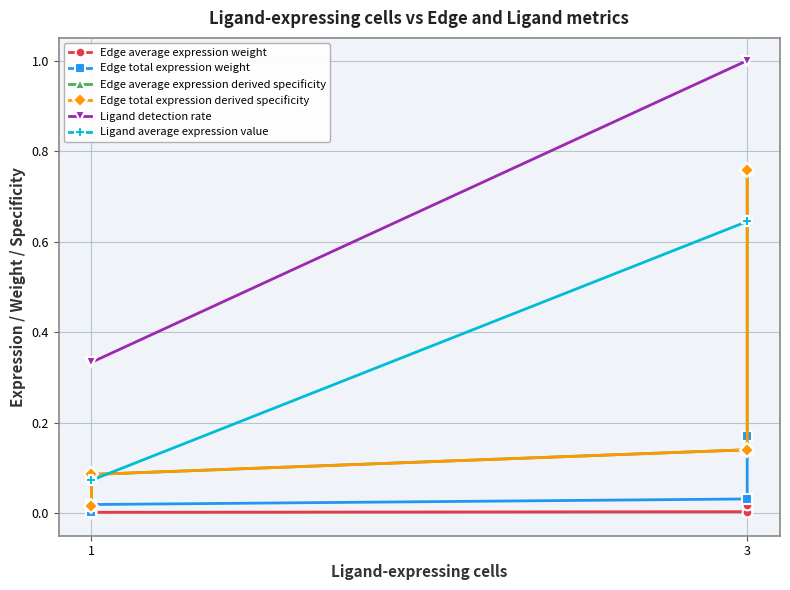

Does the chart have visible grid lines?

Yes